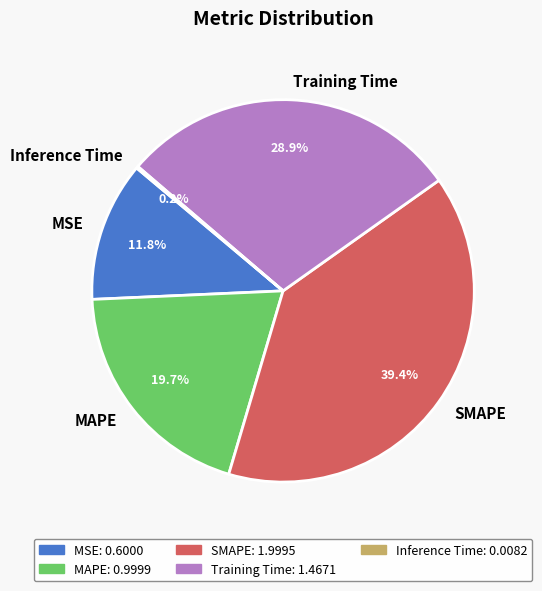

How much of the chart is everything except MSE?

88.2%